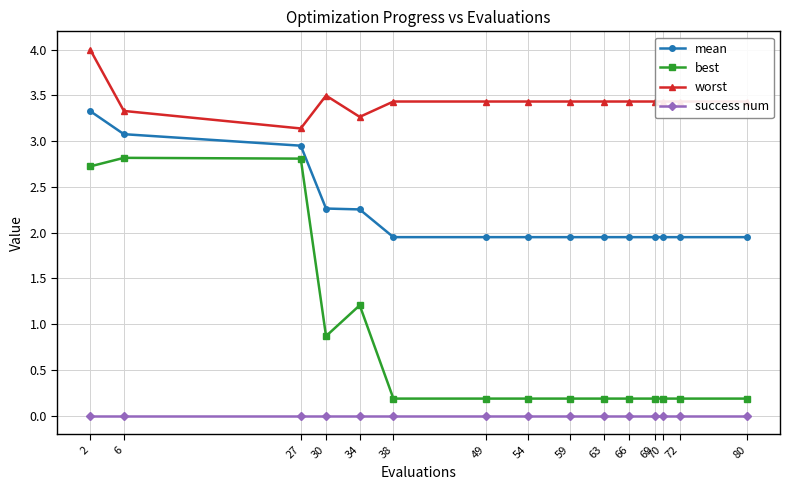

At how many categories does at least one series exceed 1?

15